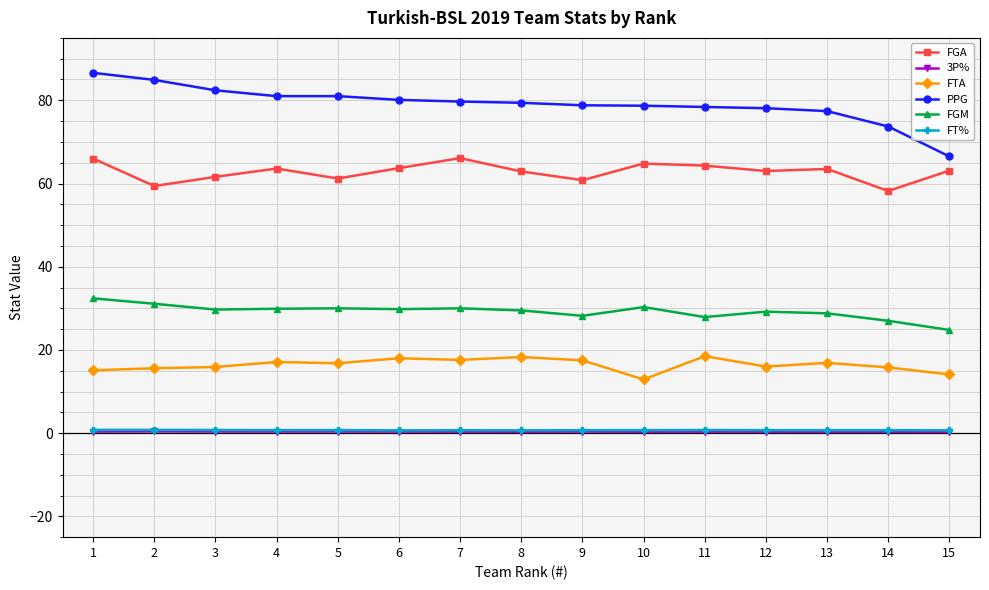

What is the value of the 3P% point at the 14th from the left?

0.3